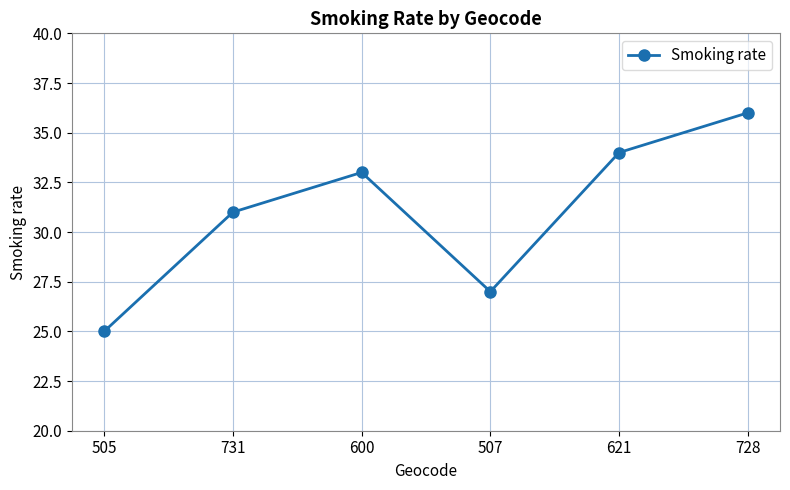

Reading left to right, what are all the values shown in this chart?

505=25	731=31	600=33	507=27	621=34	728=36